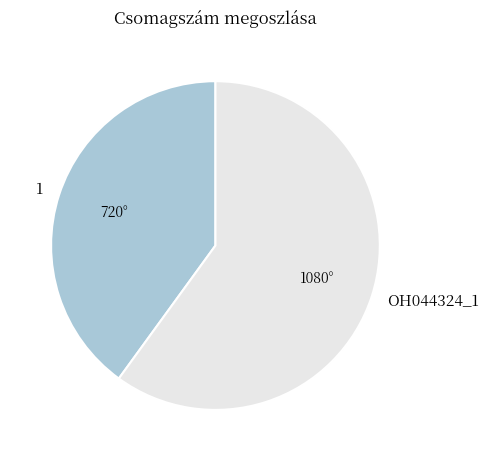

What is the largest slice in the pie chart?

OH044324_1